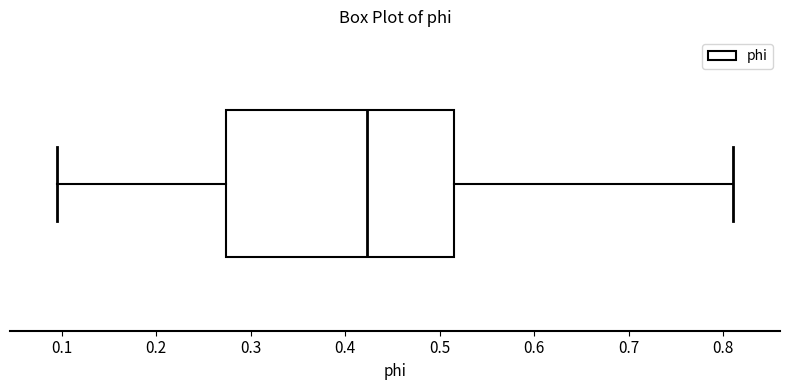

Read this box plot against the x-axis: the position of the median line, the range covered by the box, and the ends of both whiskers. The values are not printed on the chart, so give them approximately, as read against the axis.

median 0.42, box 0.27 to 0.52, whiskers 0.10 to 0.81